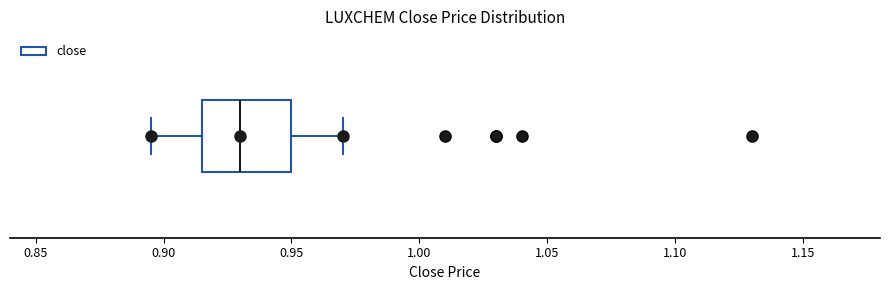

Read this box plot against the x-axis: the position of the median line, the range covered by the box, and the ends of both whiskers. The values are not printed on the chart, so give them approximately, as read against the axis.

median 0.930, box 0.915 to 0.950, whiskers 0.895 to 0.970